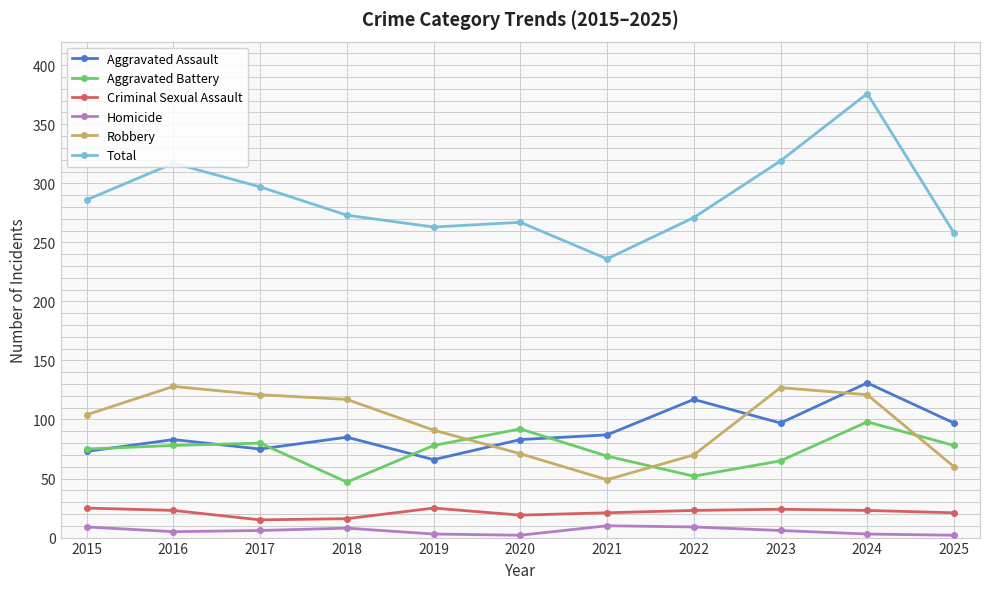

Which label corresponds to the largest value in the chart?

2024